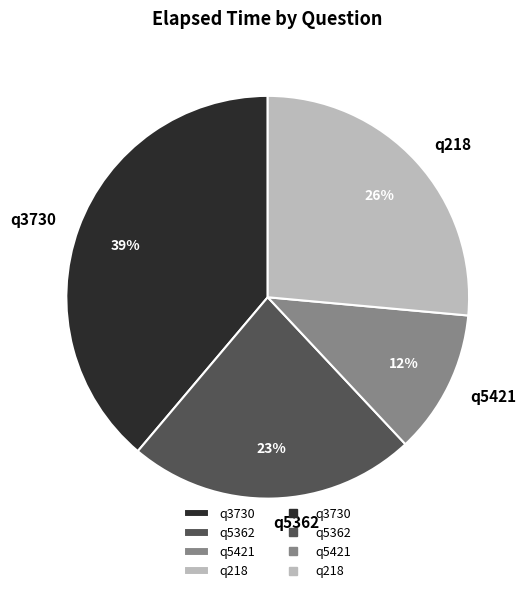

Approximately how many times larger is the value at q5362 compared to q3730?

0.6